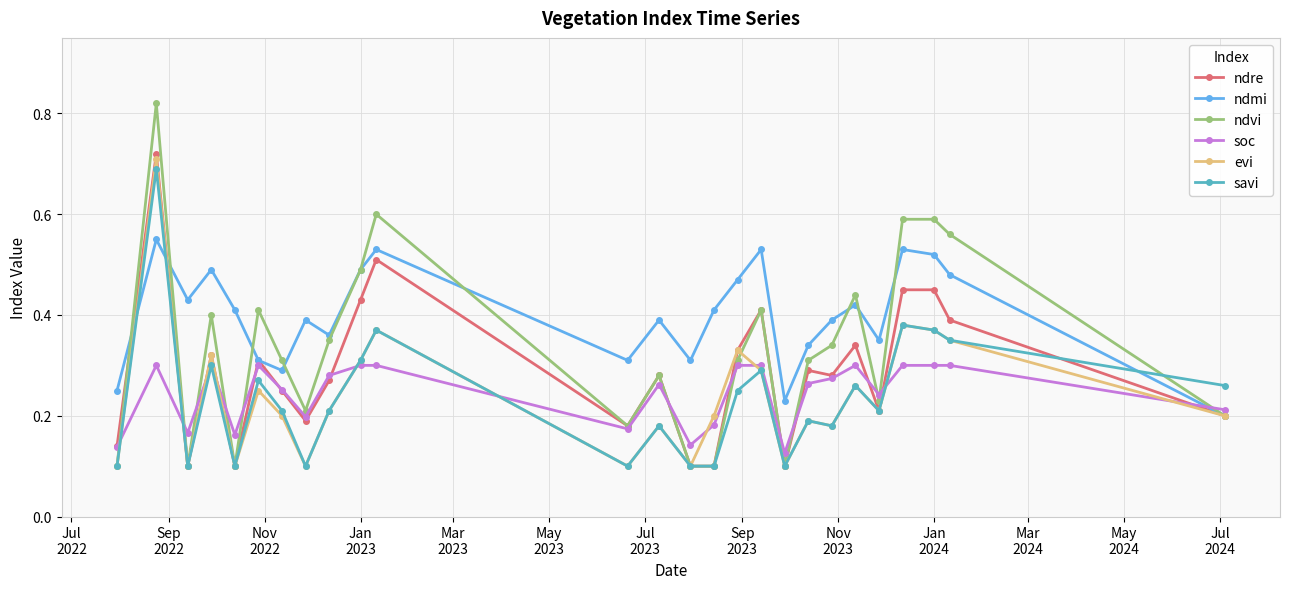

After their last crossing, which series has the higher values: soc or ndvi?

soc